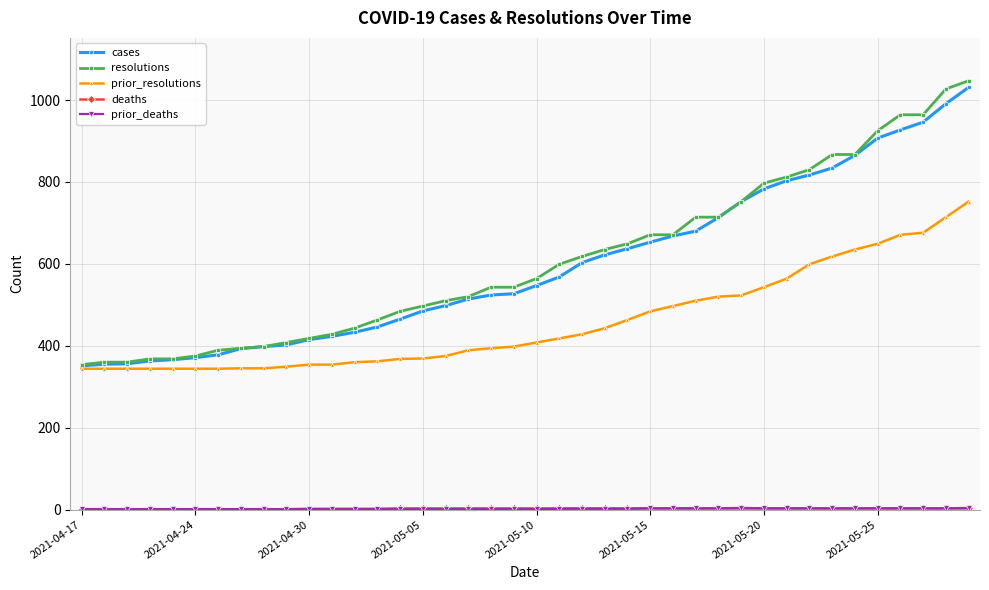

How many values in the cases series are below 547?

20